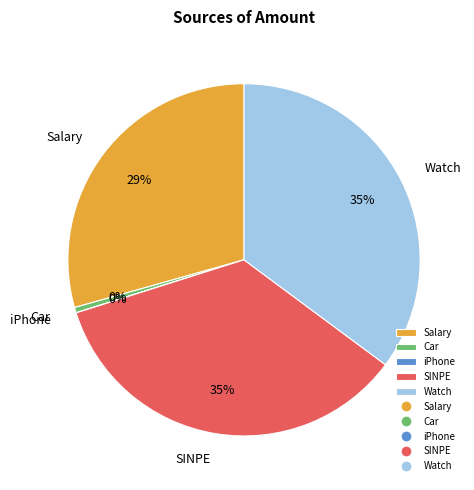

Is the sum of SINPE and Car greater than half?

No